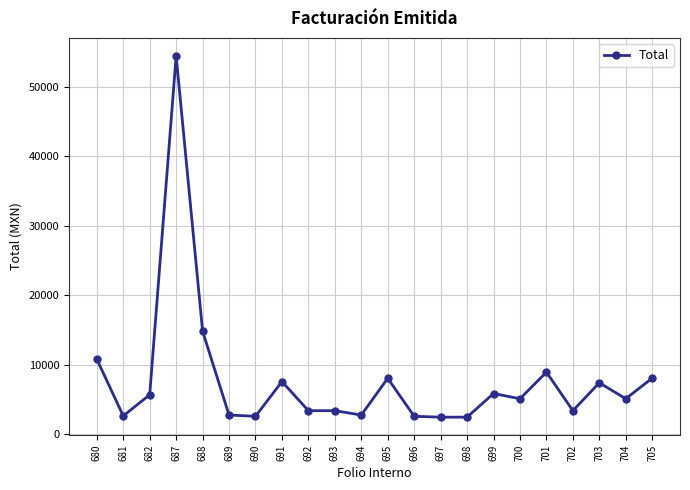

At which category does the chart reach its peak across all series?

687